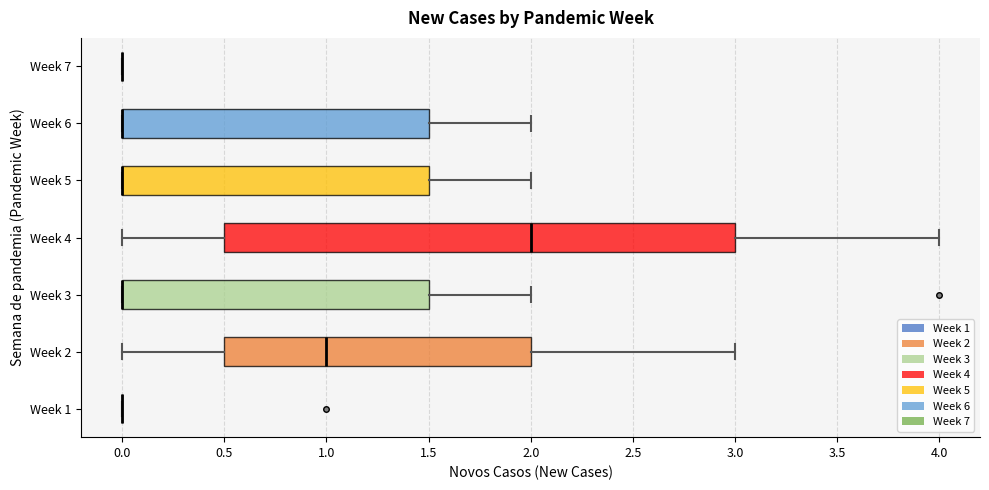

Comparing the boxes themselves (not the whiskers), which one is the widest?

Week 4